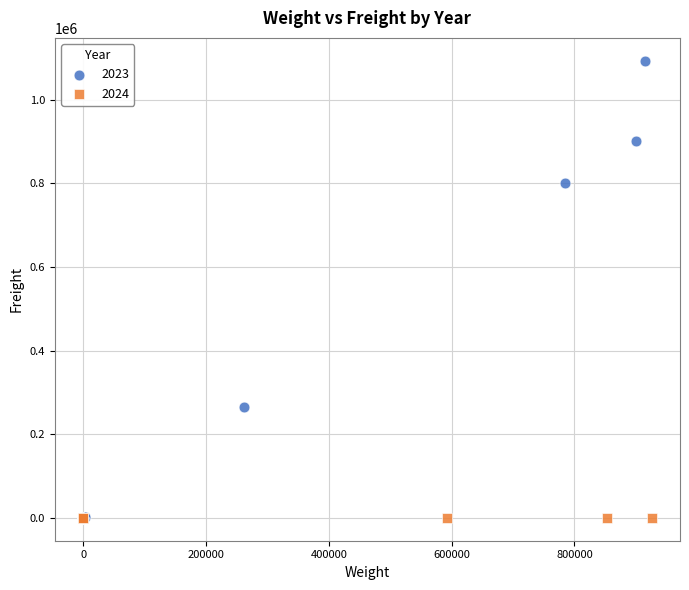

Which series contains the highest Y value?

2023